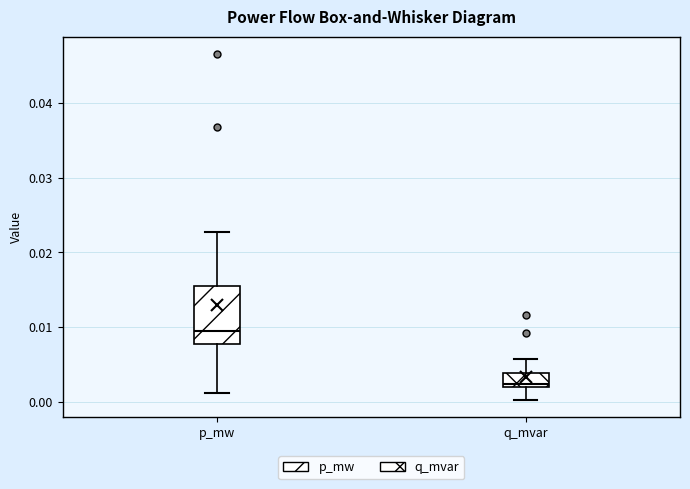

Which box's median line is the lowest?

q_mvar